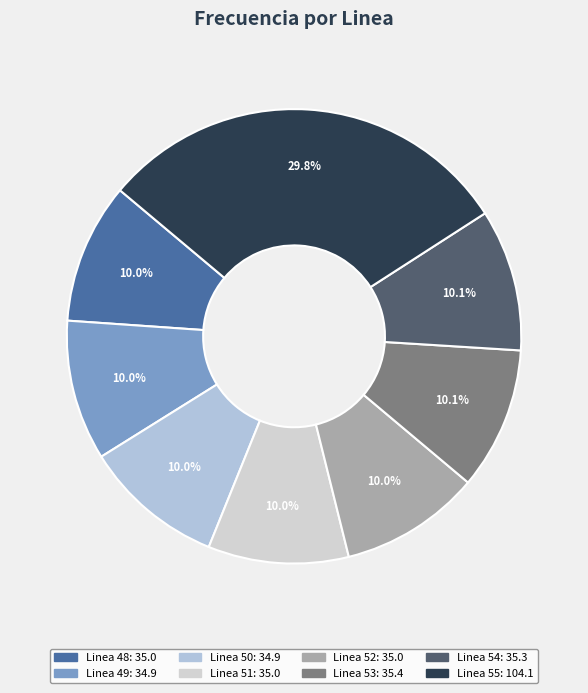

Which category has the smallest portion of the pie?

Linea 49